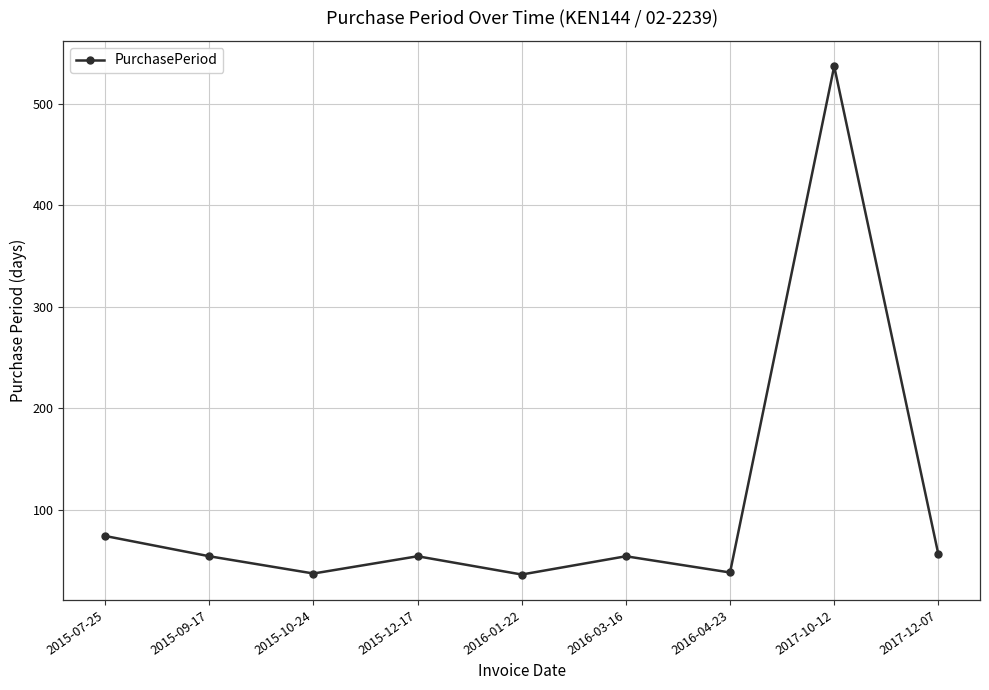

Where is the data nearest to the value 286?

2015-07-25